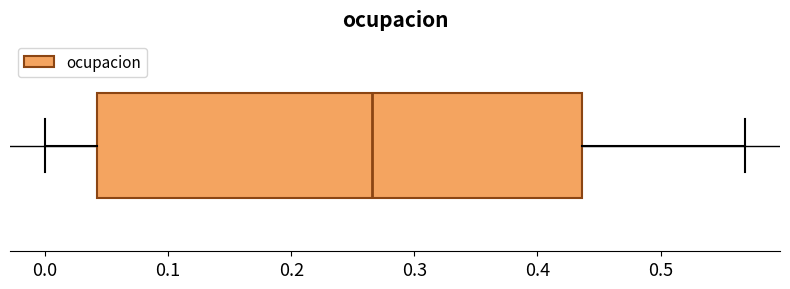

Where does the median line of the box sit on the x-axis? The values are not printed on the chart, so give them approximately, as read against the axis.

0.27